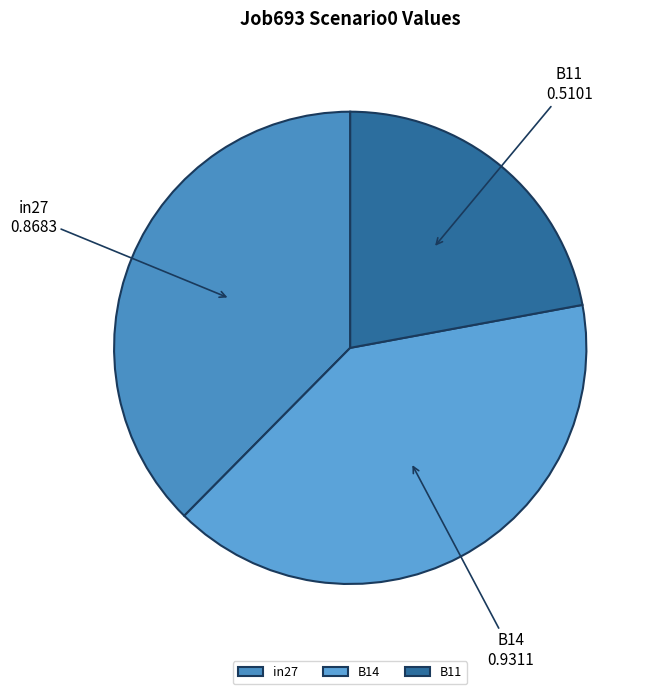

Does B11 account for over 50% of the chart?

No